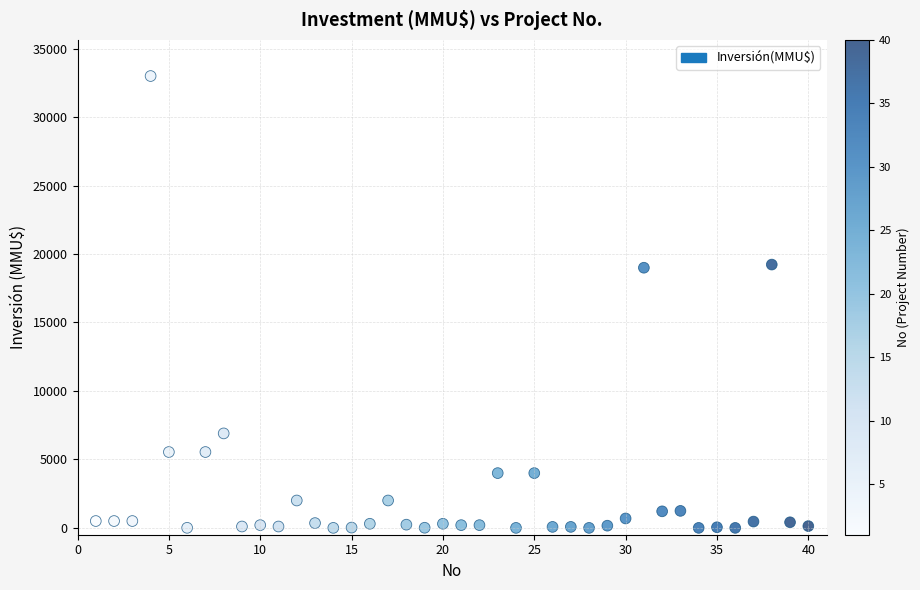

What is the range of X values (max minus min)?

39